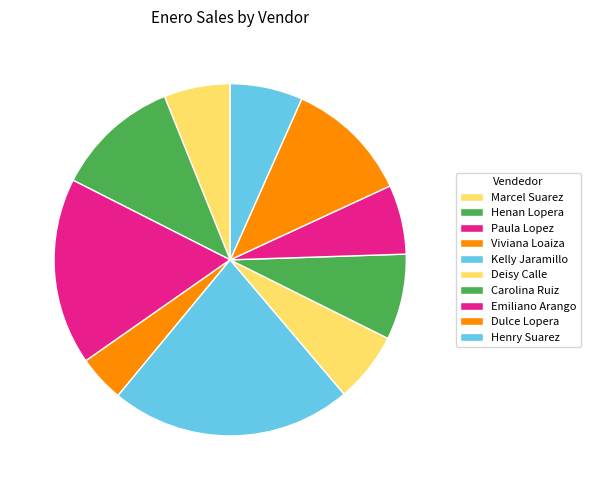

How many slices are in this pie chart?

10